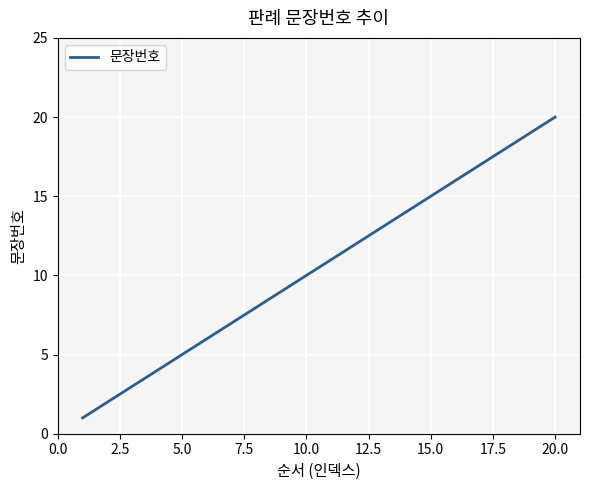

What is the difference between the maximum and minimum values?

19